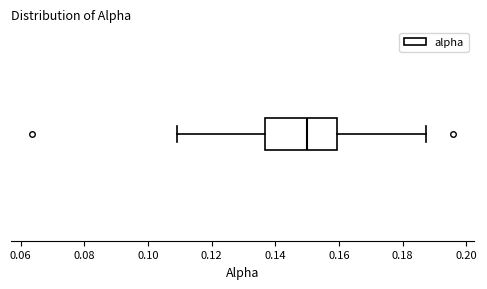

Read this box plot against the x-axis: the position of the median line, the range covered by the box, and the ends of both whiskers. The values are not printed on the chart, so give them approximately, as read against the axis.

median 0.150, box 0.136 to 0.160, whiskers 0.110 to 0.188